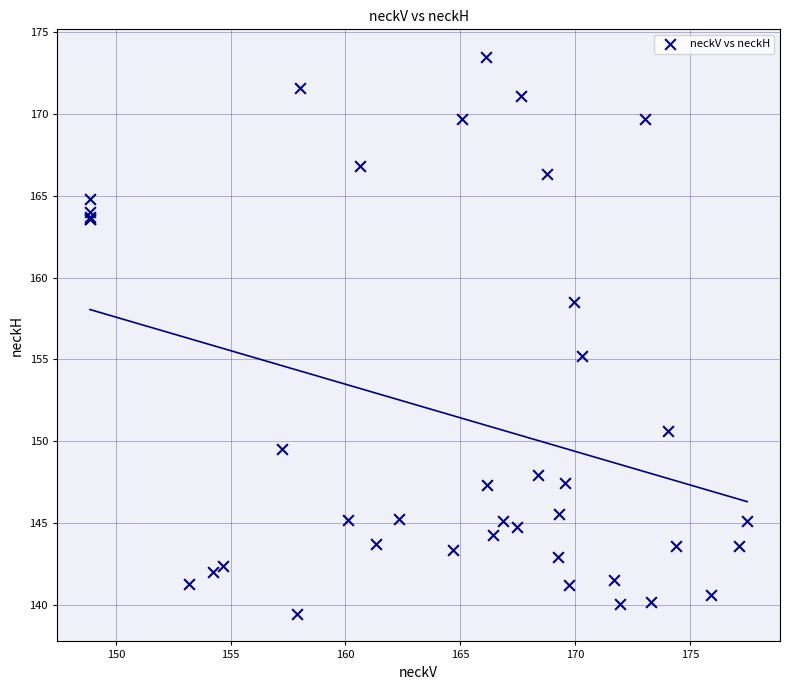

What Y value in the scatter plot is closest to 156?

155.2